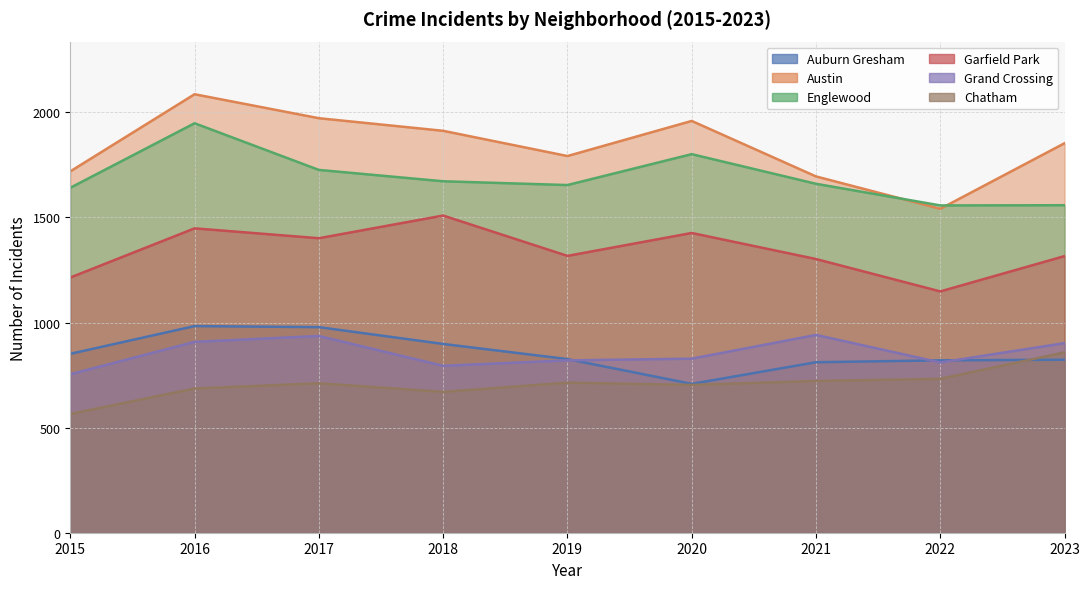

Read the Grand Crossing value at 2018.

794